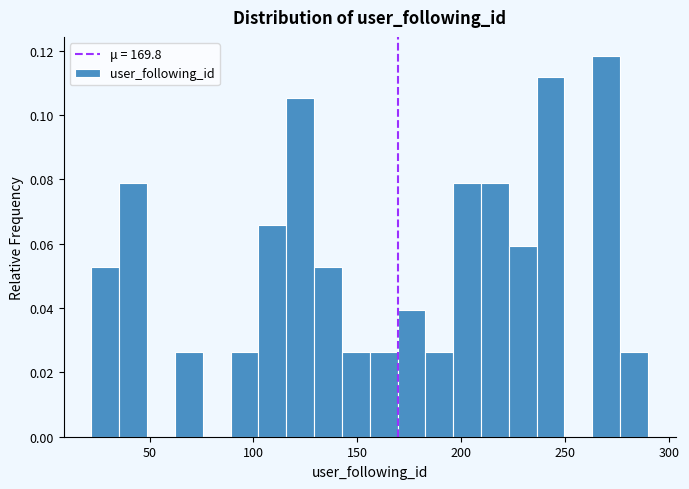

Read against the x-axis, roughly where is the centre of the tallest bar?

270